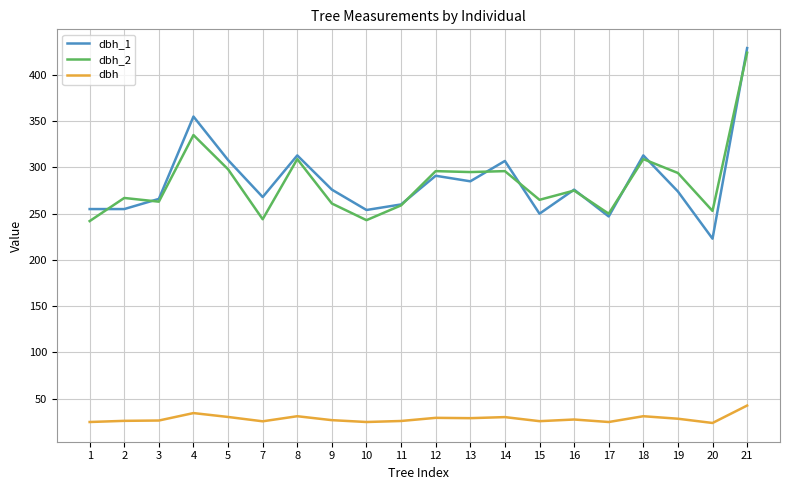

At which label does dbh_1 first exceed 276?

4